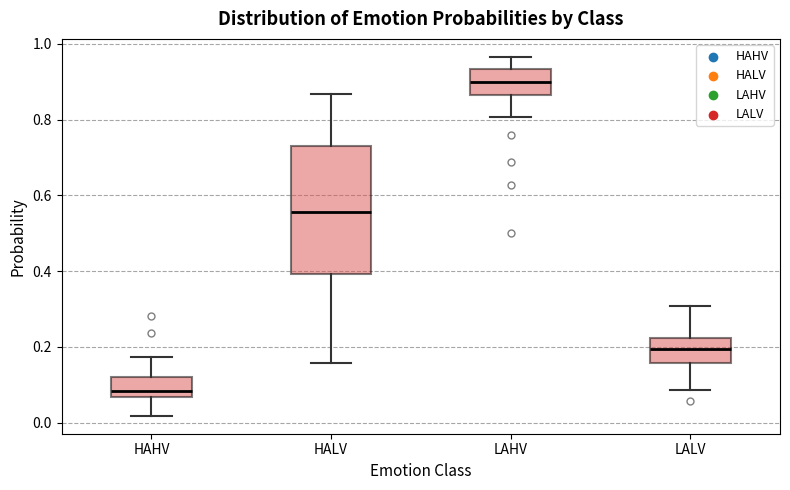

Reading left to right, transcribe this box plot: for each box, give where its median line is, the range the box spans, and where its two whiskers end, as read against the y-axis. The values are not printed on the chart, so give them approximately, as read against the axis.

HAHV: median 0.08, box 0.06 to 0.12, whiskers 0.02 to 0.18
HALV: median 0.56, box 0.40 to 0.74, whiskers 0.16 to 0.86
LAHV: median 0.90, box 0.86 to 0.94, whiskers 0.80 to 0.96
LALV: median 0.20, box 0.16 to 0.22, whiskers 0.08 to 0.30